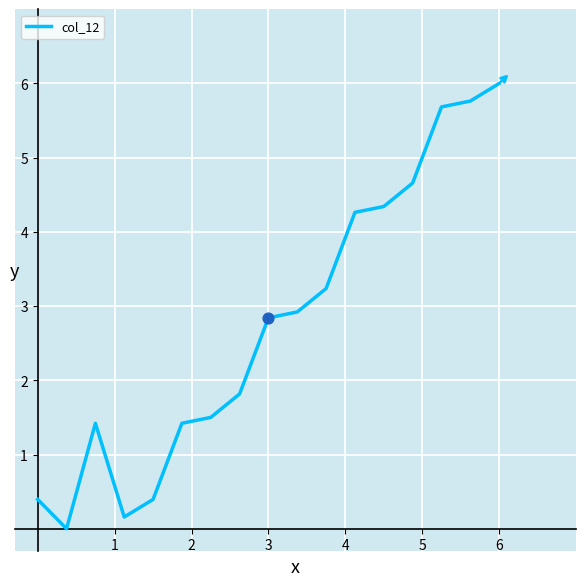

What is the difference between the maximum and minimum values?

6.0